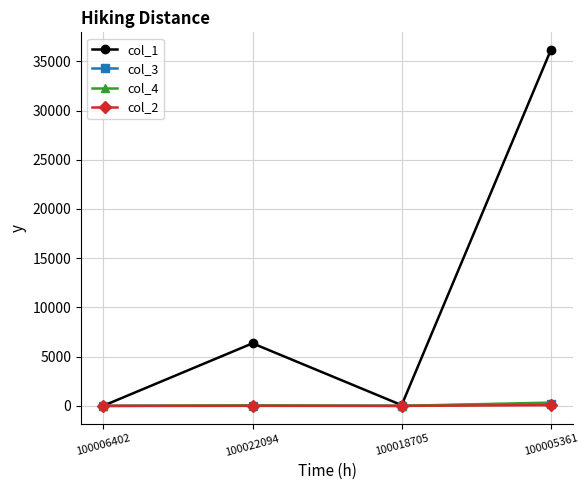

What is the maximum value for col_1?

36134